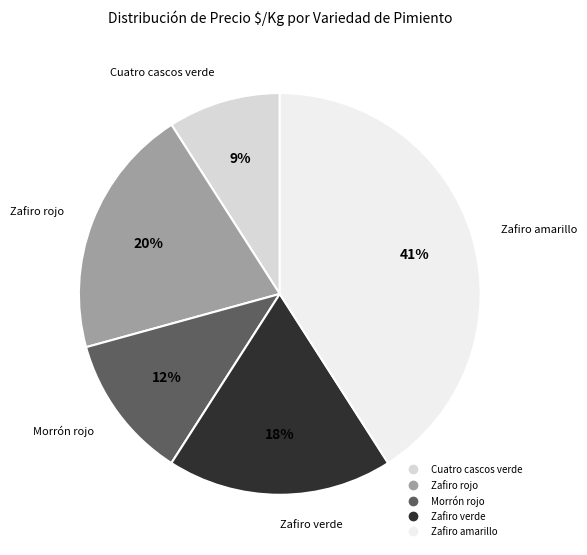

To the nearest percent, what portion does Zafiro verde represent?

18%